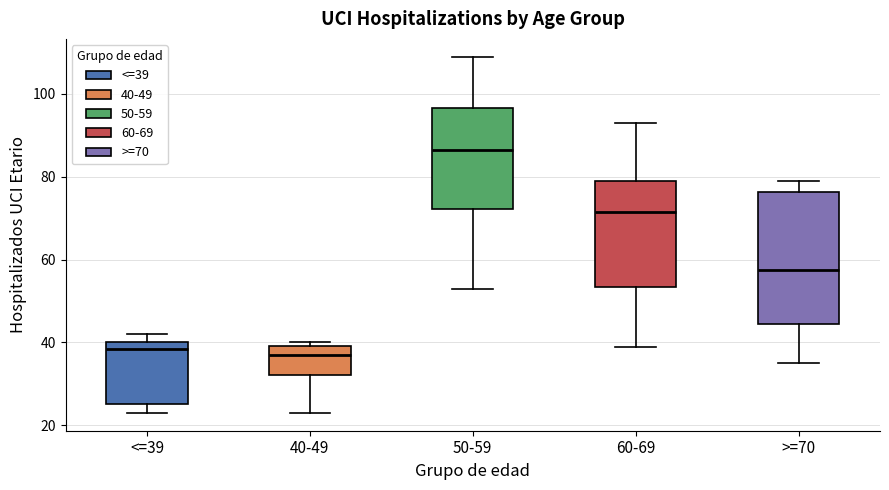

Reading left to right, transcribe this box plot: for each box, give where its median line is, the range the box spans, and where its two whiskers end, as read against the y-axis. The values are not printed on the chart, so give them approximately, as read against the axis.

<=39: median 38, box 26 to 40, whiskers 24 to 42
40-49: median 38, box 32 to 40, whiskers 24 to 40 (just above the box's upper edge)
50-59: median 86, box 72 to 96, whiskers 54 to 110
60-69: median 72, box 54 to 80, whiskers 40 to 94
>=70: median 58, box 44 to 76, whiskers 36 to 80